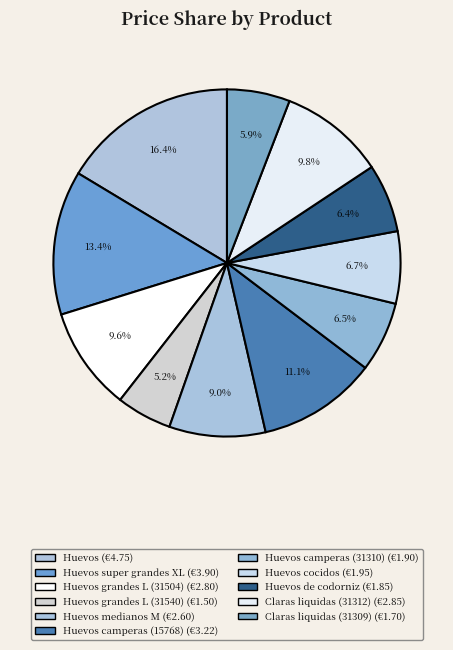

Rank the categories by value from lowest to highest.

Huevos grandes L (31540), Claras liquidas (31309), Huevos de codorniz, Huevos camperas (31310), Huevos cocidos, Huevos medianos M, Huevos grandes L (31504), Claras liquidas (31312), Huevos camperas (15768), Huevos super grandes XL, Huevos